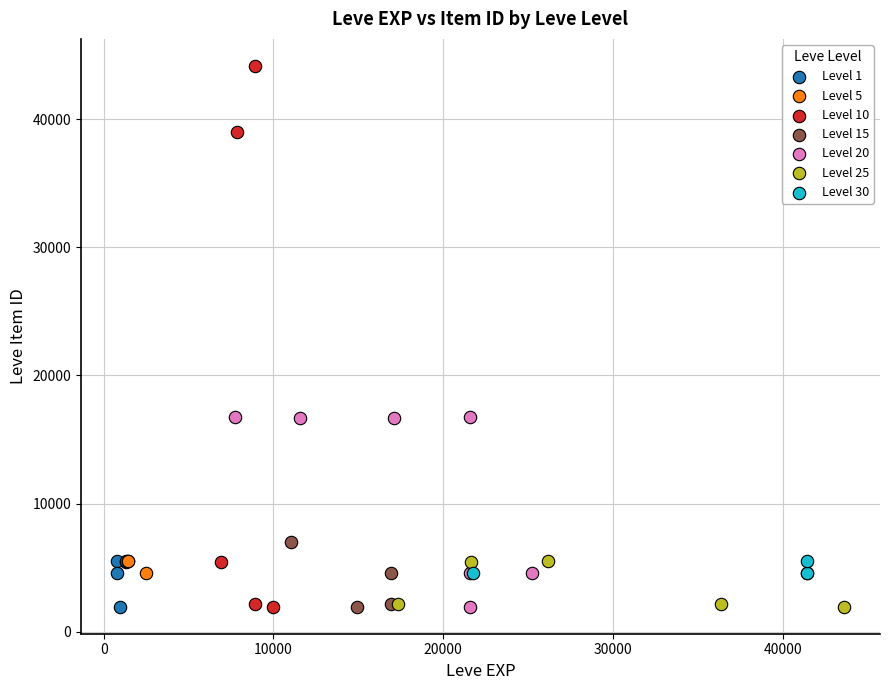

Which series has the widest spread of Y values?

Level 10